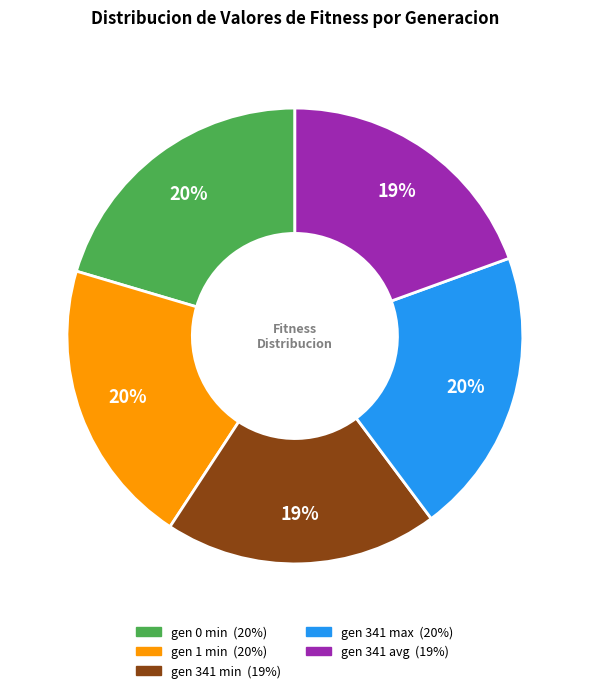

Combined, do gen 1 min and gen 0 min account for over 50%?

No